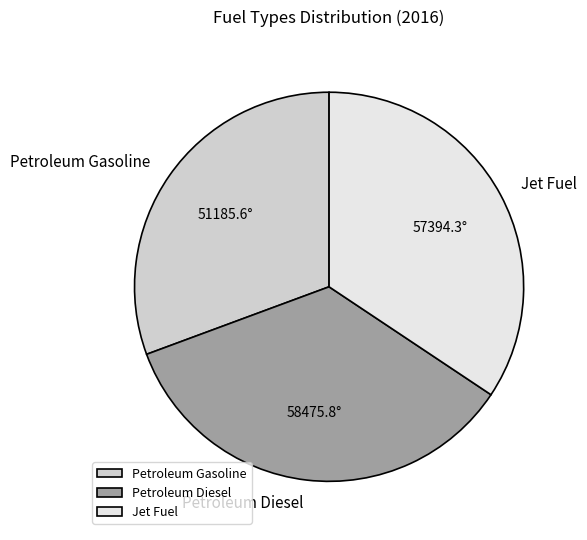

Which category has the smallest portion of the pie?

Petroleum Gasoline